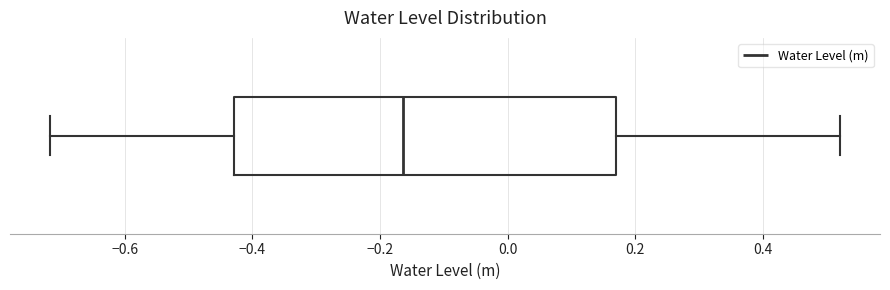

Transcribe this box plot: give where the median line is, the range the box spans, and where the two whiskers end, as read against the x-axis. The values are not printed on the chart, so give them approximately, as read against the axis.

median -0.16, box -0.42 to 0.16, whiskers -0.72 to 0.52